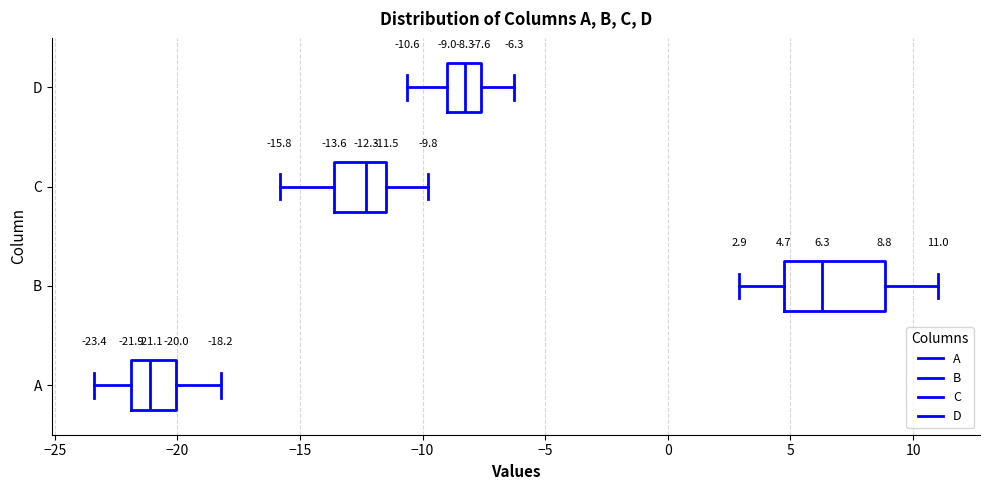

Comparing the boxes themselves (not the whiskers), which one is the widest?

B